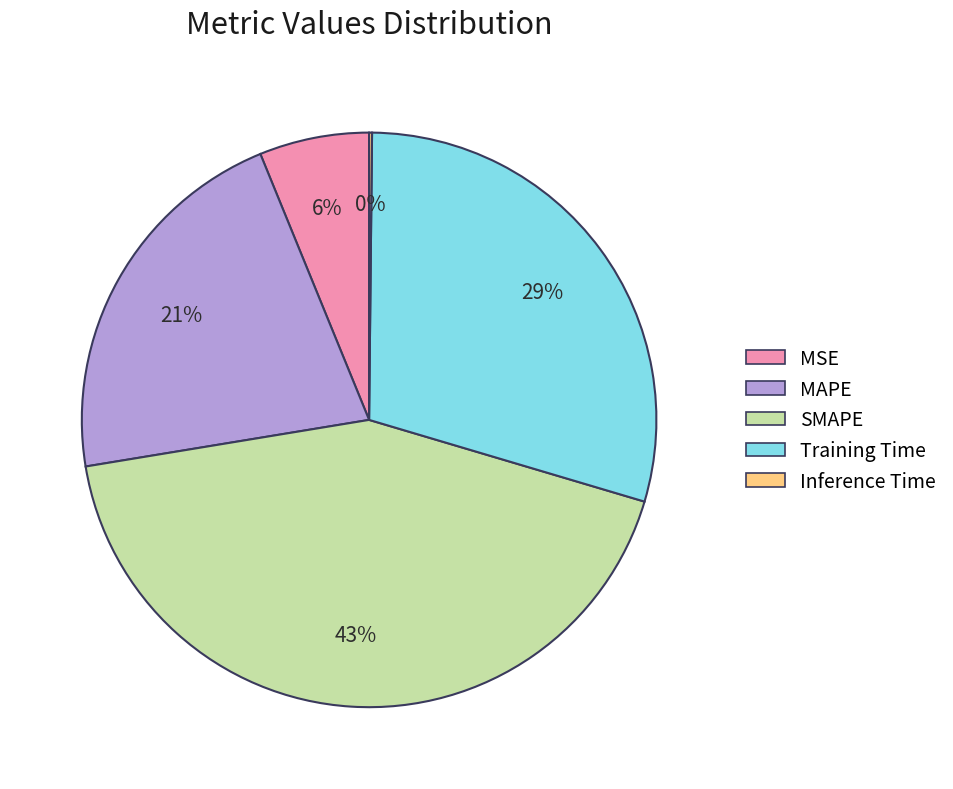

To the nearest percent, what is the difference between the Training Time and MAPE slice percentages?

8%